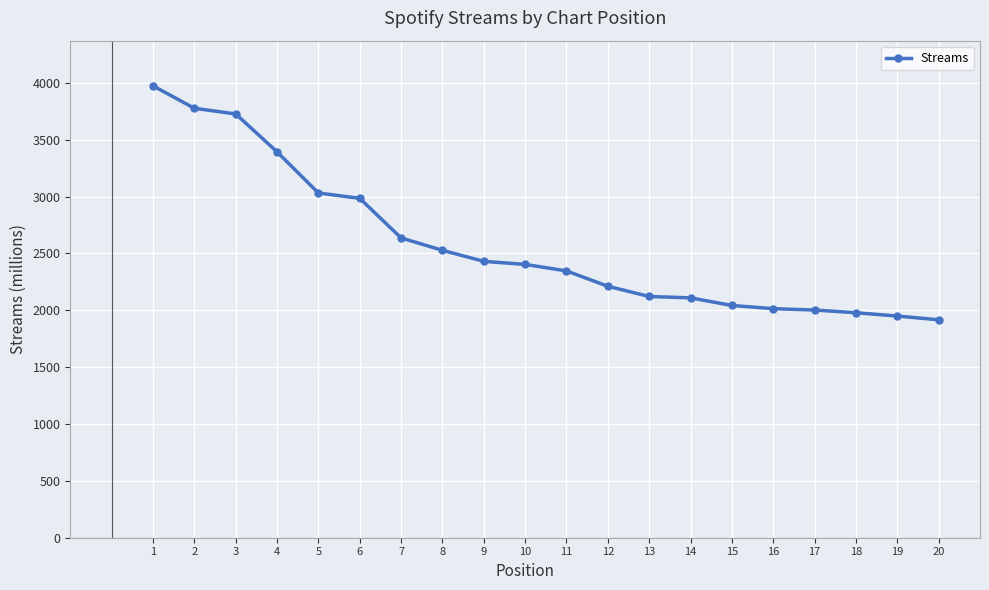

The chart shows a value of 2346 at 11. True or false?

True